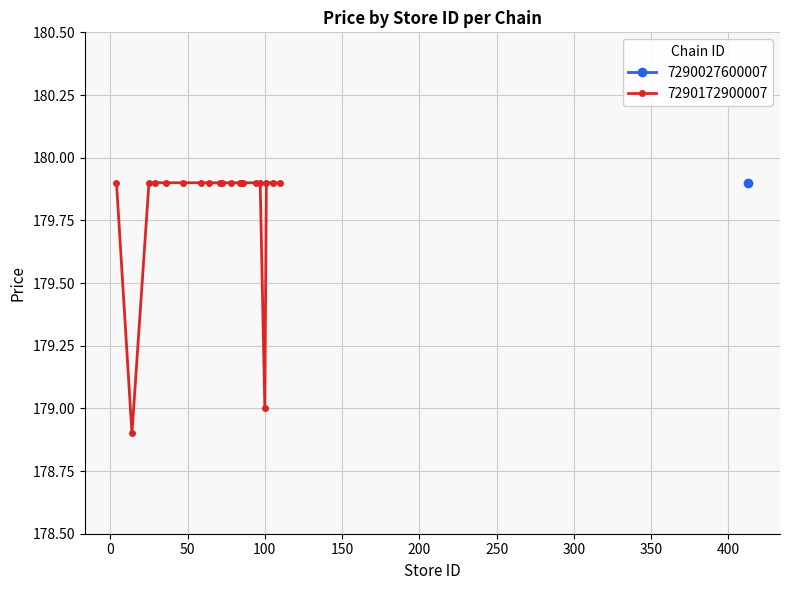

What is the value of the 7290172900007 point at the 2nd from the left?

178.9